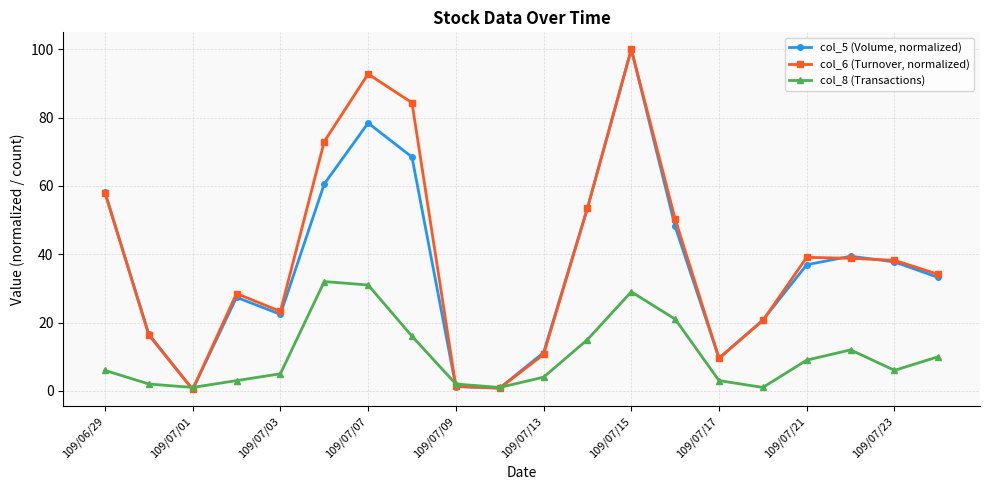

What is the maximum value shown in the chart?

100.0